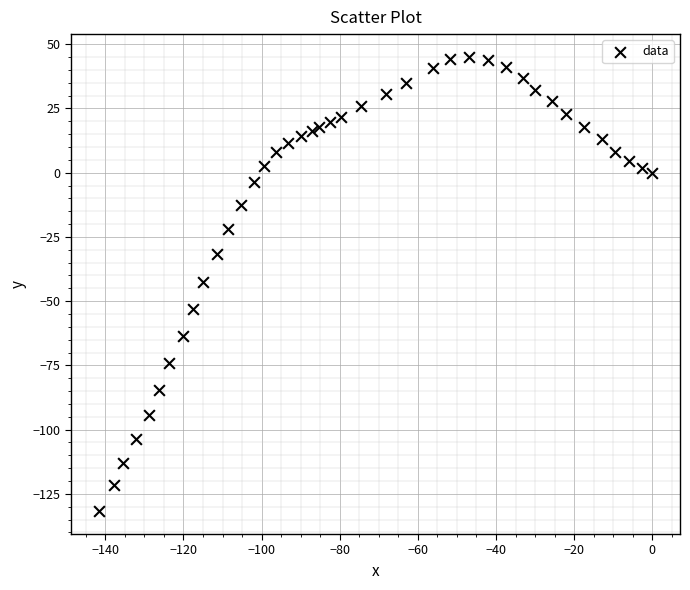

What is the range of X values (max minus min)?

141.7